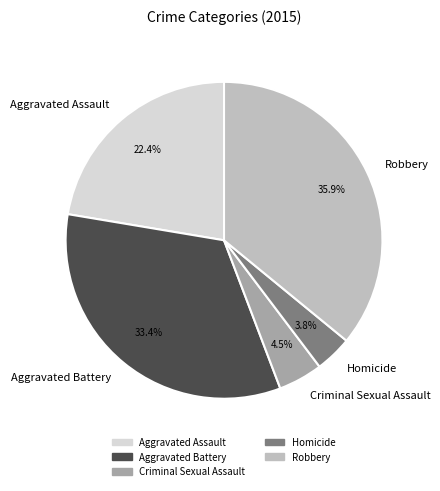

Is it true that Aggravated Battery is 21% of the pie?

False